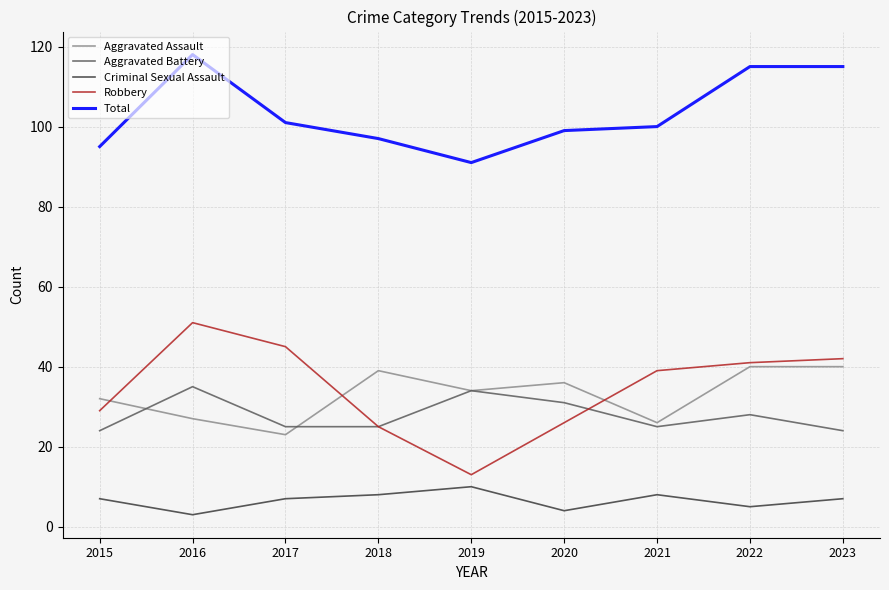

At how many categories does at least one series exceed 8?

9